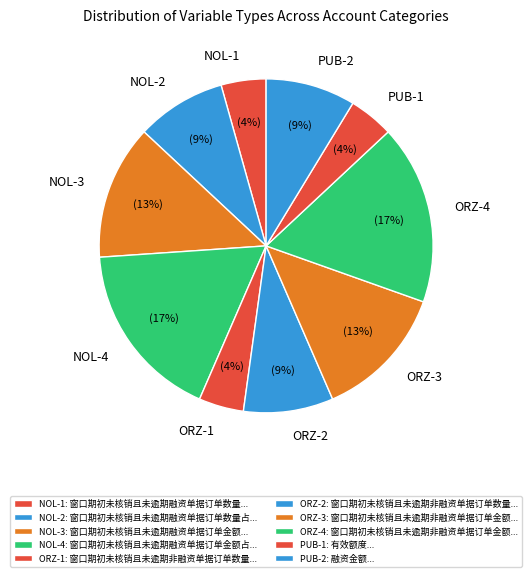

How many segments does this pie chart have?

10